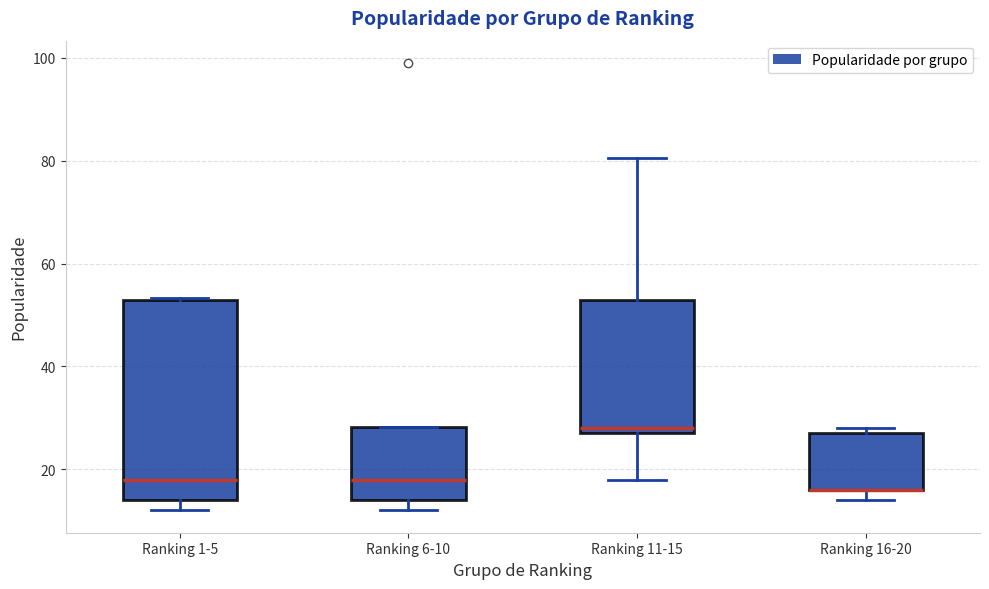

Reading left to right, transcribe this box plot: for each box, give where its median line is, the range the box spans, and where its two whiskers end, as read against the y-axis. The values are not printed on the chart, so give them approximately, as read against the axis.

Ranking 1-5: median 18, box 14 to 54, whiskers 12 to 54
Ranking 6-10: median 18, box 14 to 28, whiskers 12 to 28
Ranking 11-15: median 28 (just above the box's lower edge), box 28 to 54, whiskers 18 to 80
Ranking 16-20: median 16 (drawn on the box's lower edge), box 16 to 28, whiskers 14 to 28 (just above the box's upper edge)